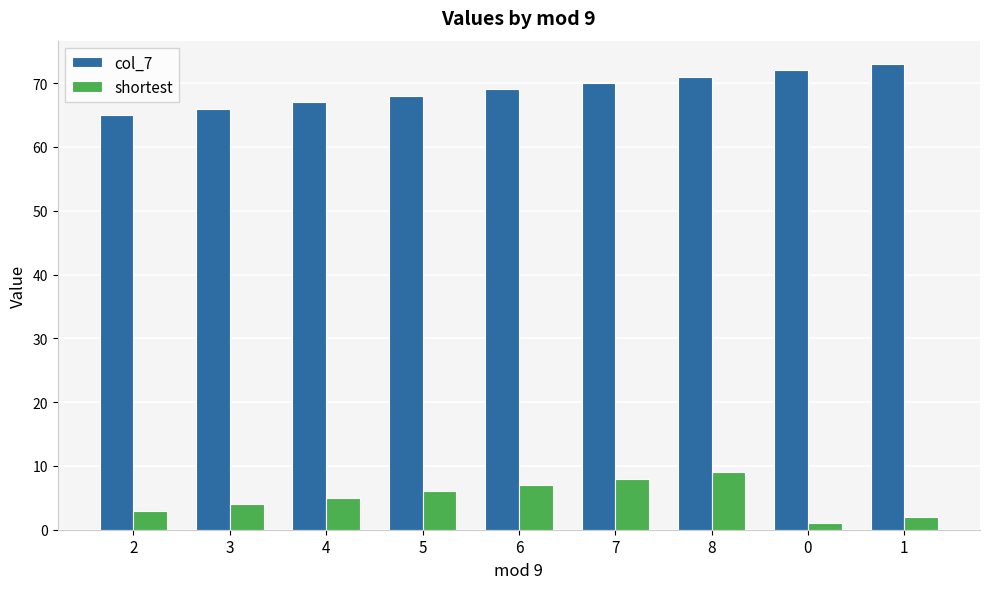

Reading left to right, extract all data points from this chart.

col_7: 65	66	67	68	69	70	71	72	73
shortest: 3	4	5	6	7	8	9	1	2